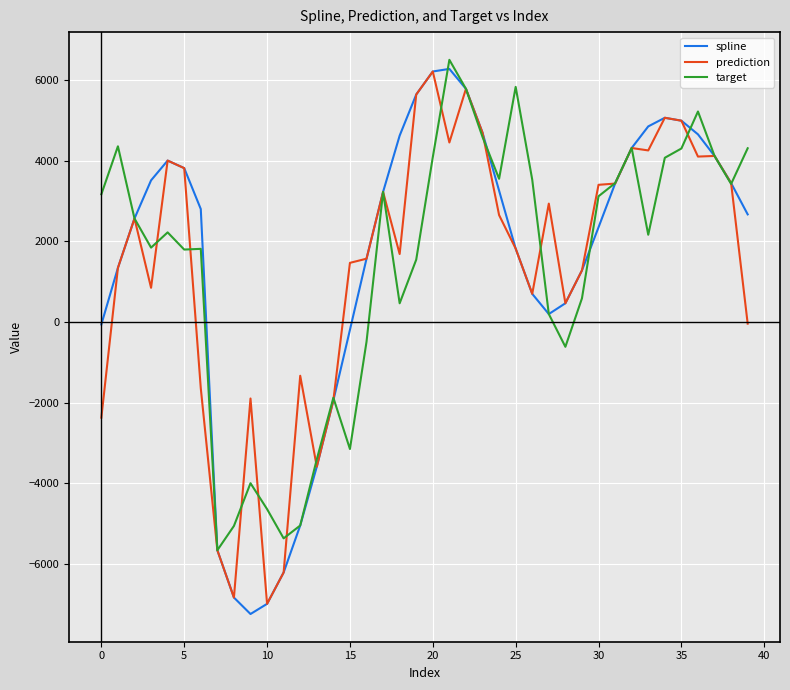

What is the minimum value shown in the chart?

-7235.8